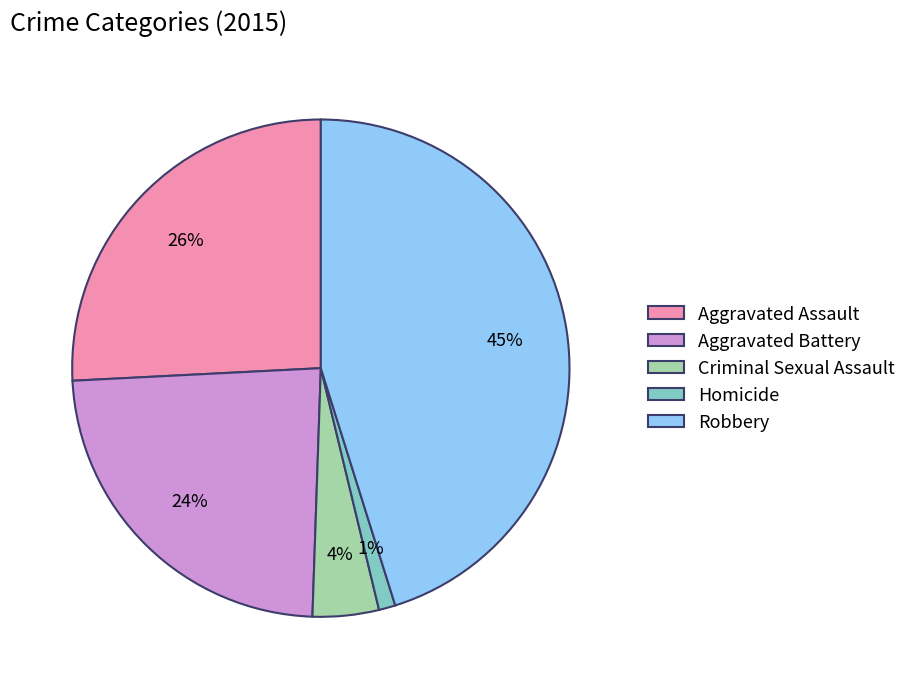

To the nearest percent, what is the average slice percentage?

20%